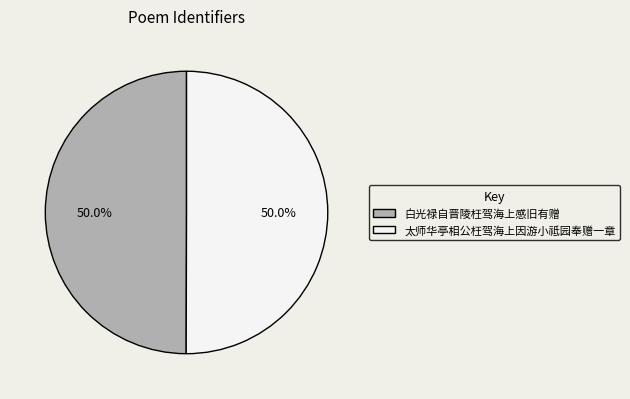

What is the ratio of the value at 太师华亭相公枉驾海上因游小祗园奉赠一章 to the value at 白光禄自晋陵枉驾海上感旧有赠?

1.0